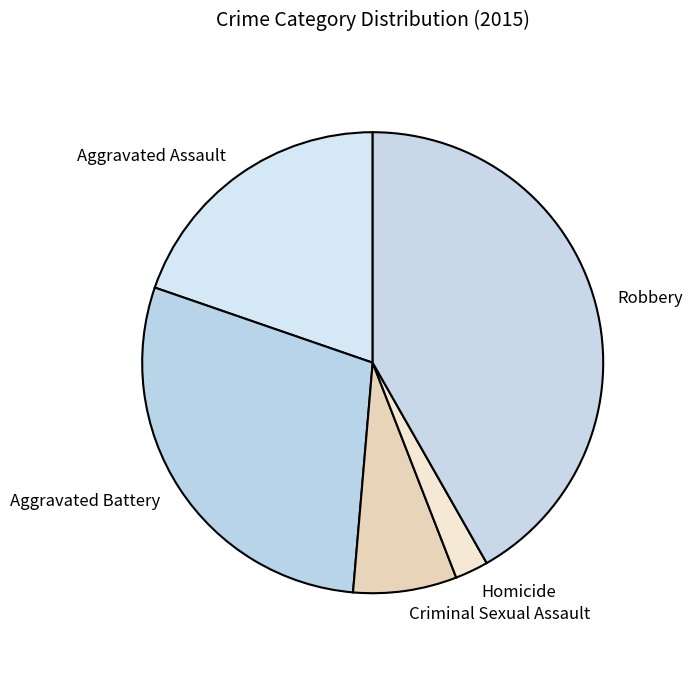

The Aggravated Battery slice represents 37% of the pie. True or false?

False